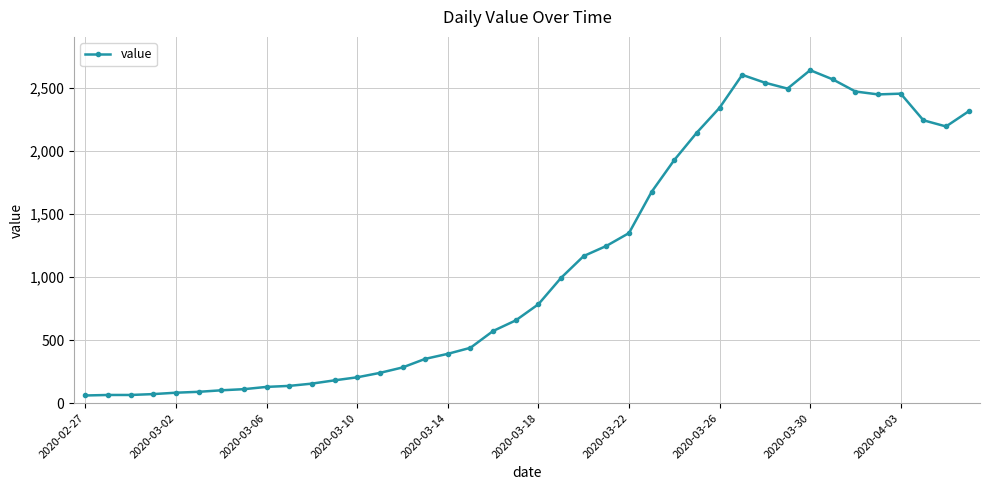

What is the maximum value shown in the chart?

2639